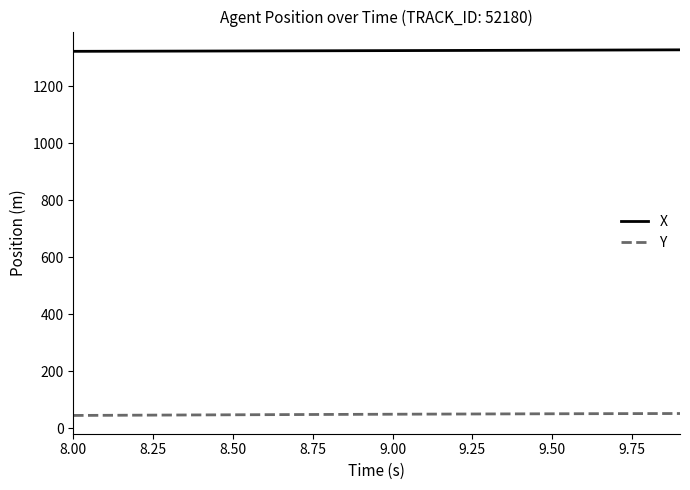

What is the maximum value shown in the chart?

1328.7